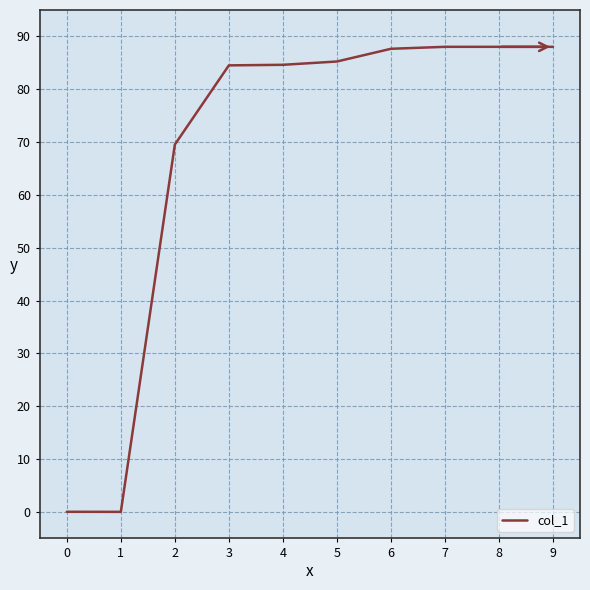

What is the sum of all values?

675.6